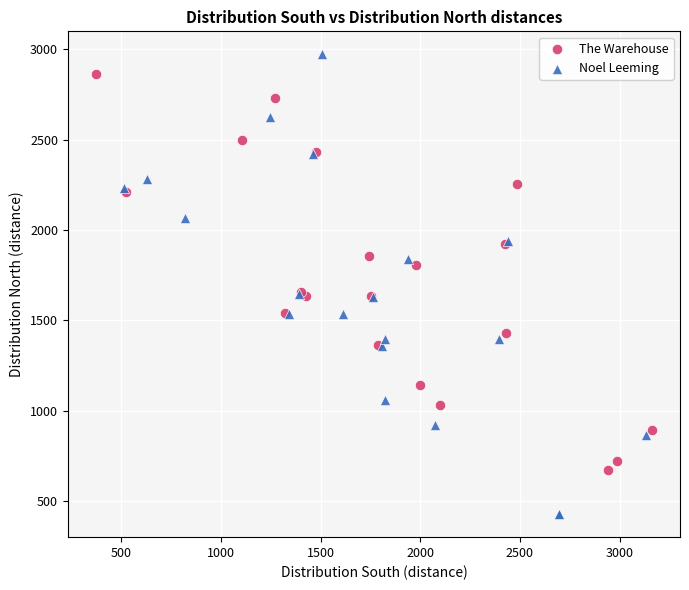

Which series has the widest spread of Y values?

Noel Leeming